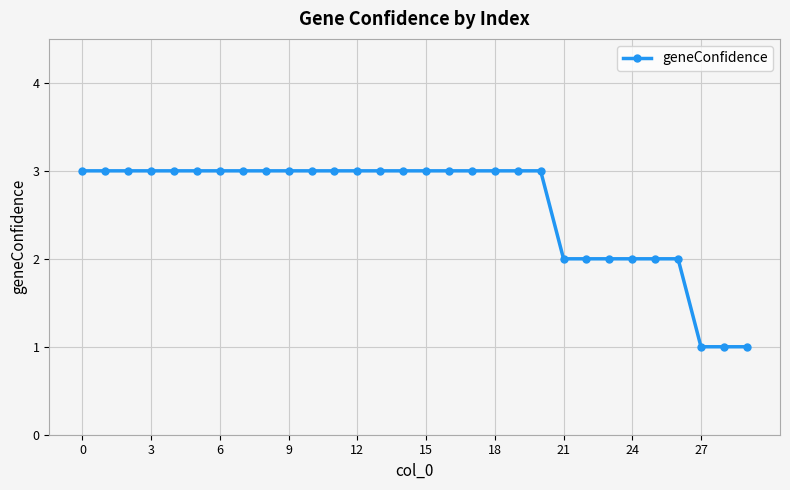

What is the sum of all values?

78